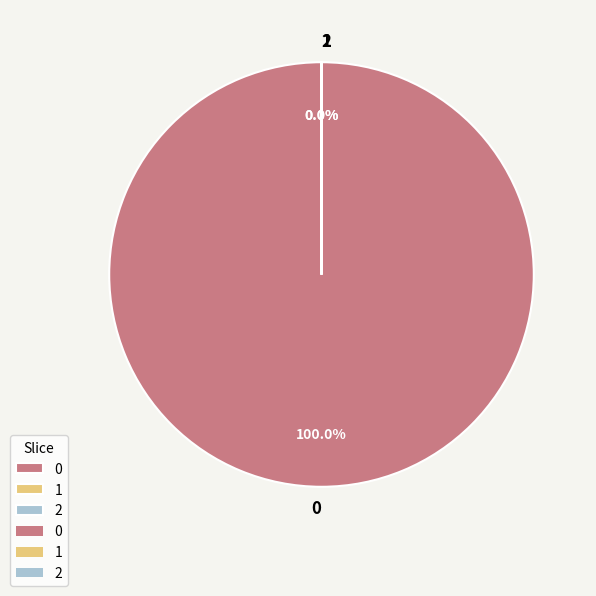

Is there any slice that represents more than half of the pie?

Yes